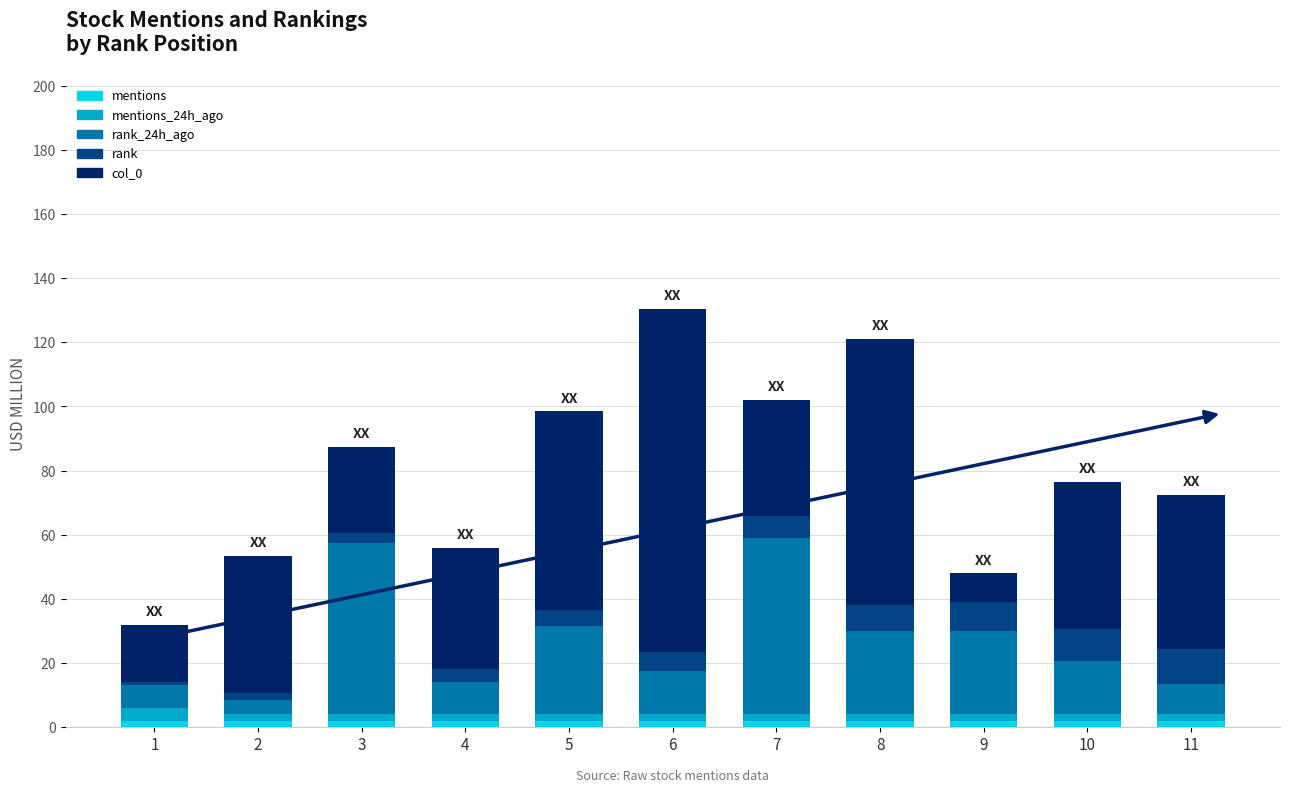

How many categories are shown in the chart?

11